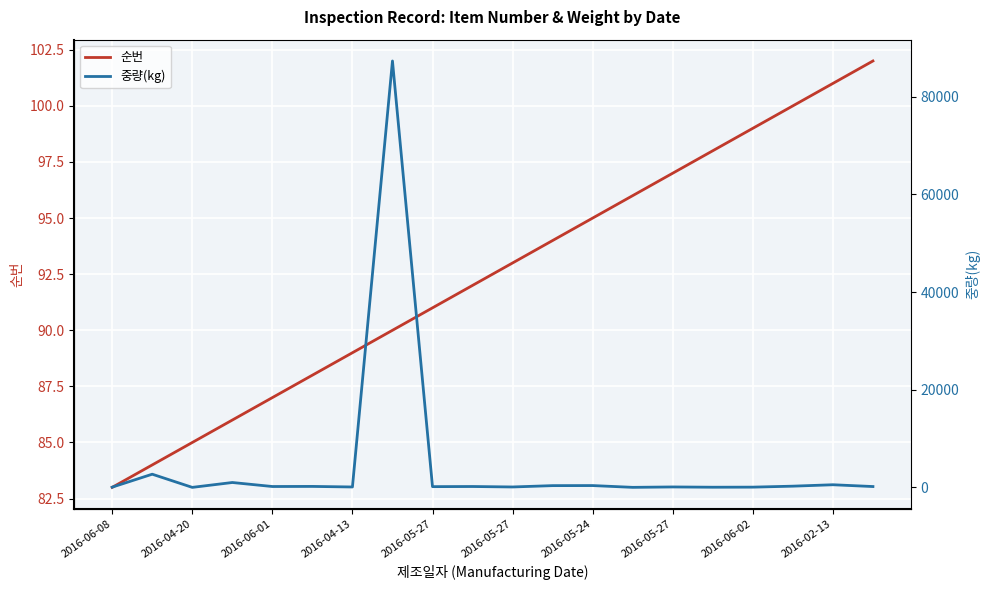

Is this an area chart (filled region under the line)?

No